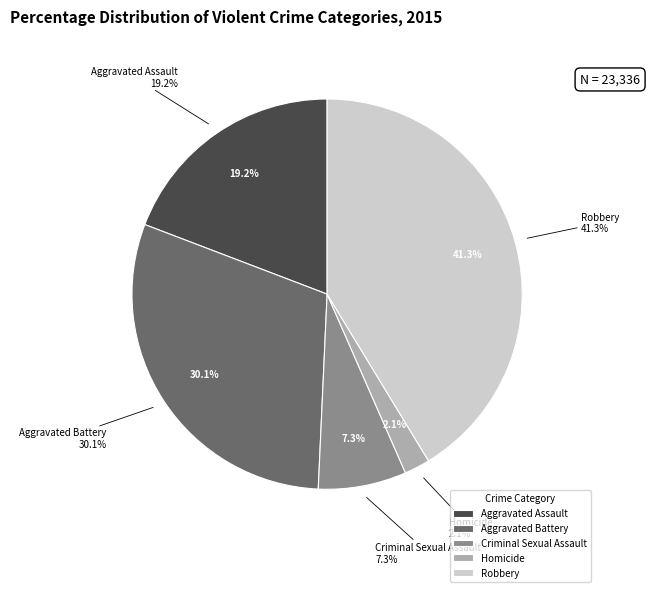

Approximately how many times larger is the value at Aggravated Assault compared to Aggravated Battery?

0.6